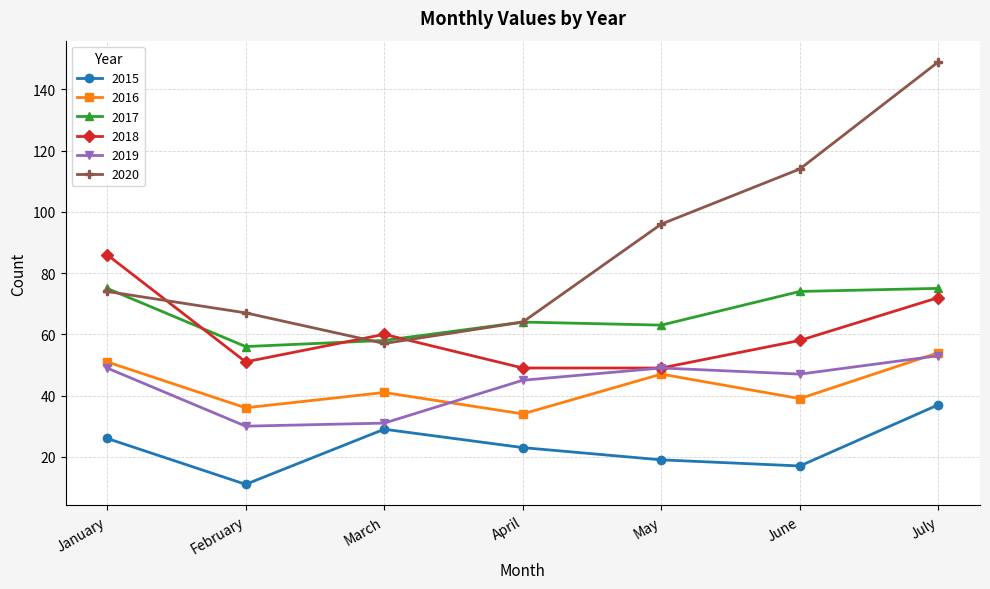

At which category does the chart reach its minimum across all series?

February